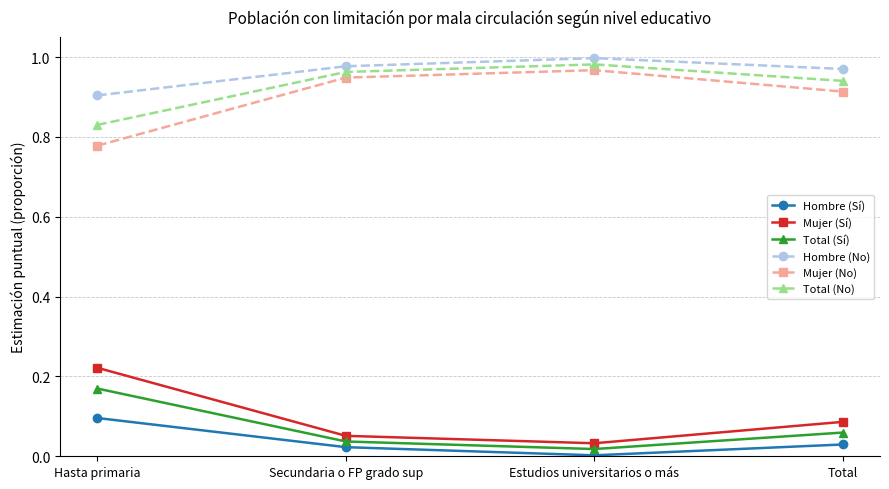

Which category has the lowest value across all series?

Estudios universitarios o más